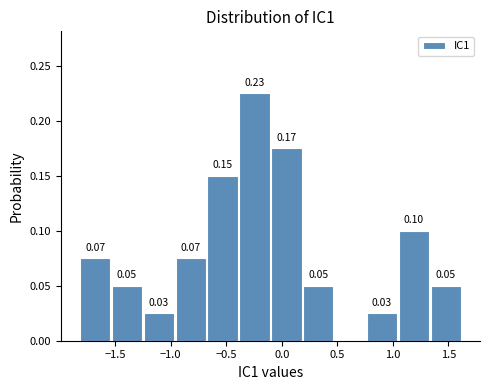

Which range on the x-axis has the tallest bar?

-0.40 to -0.10